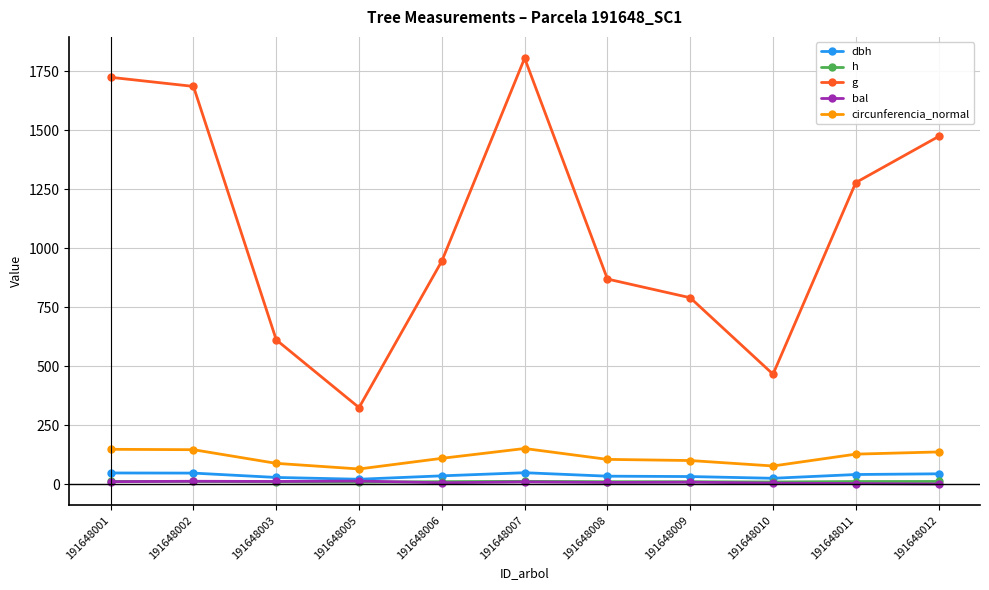

What is the difference between the maximum and minimum values in the bal series?

12.6